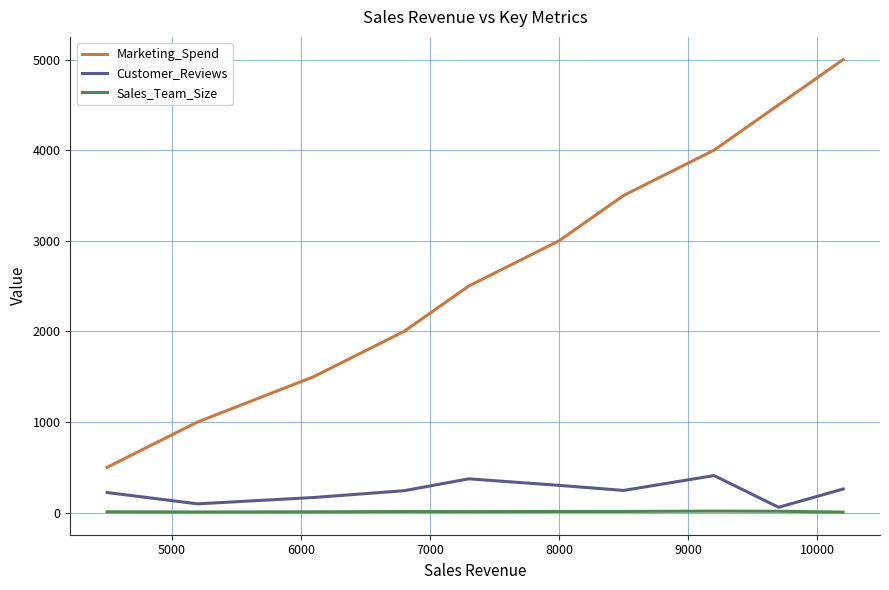

Which series has the largest range (max minus min)?

Marketing_Spend